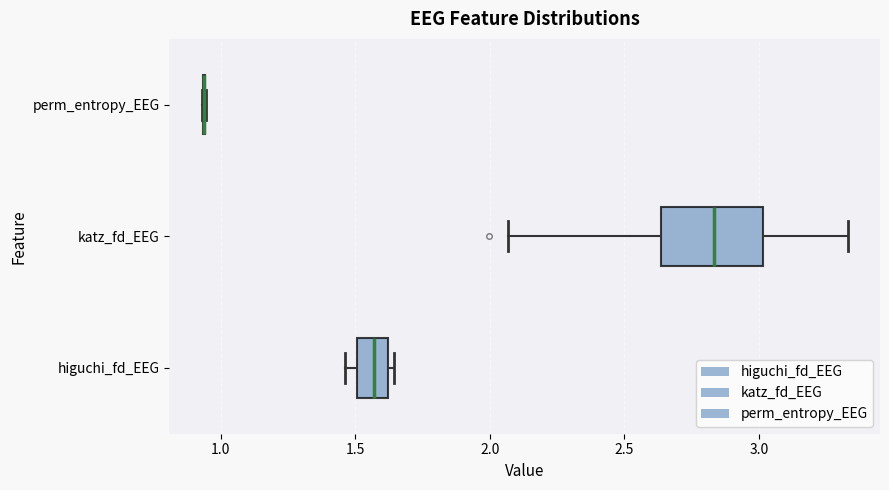

Which box is the widest, from its left edge to its right edge?

katz_fd_EEG